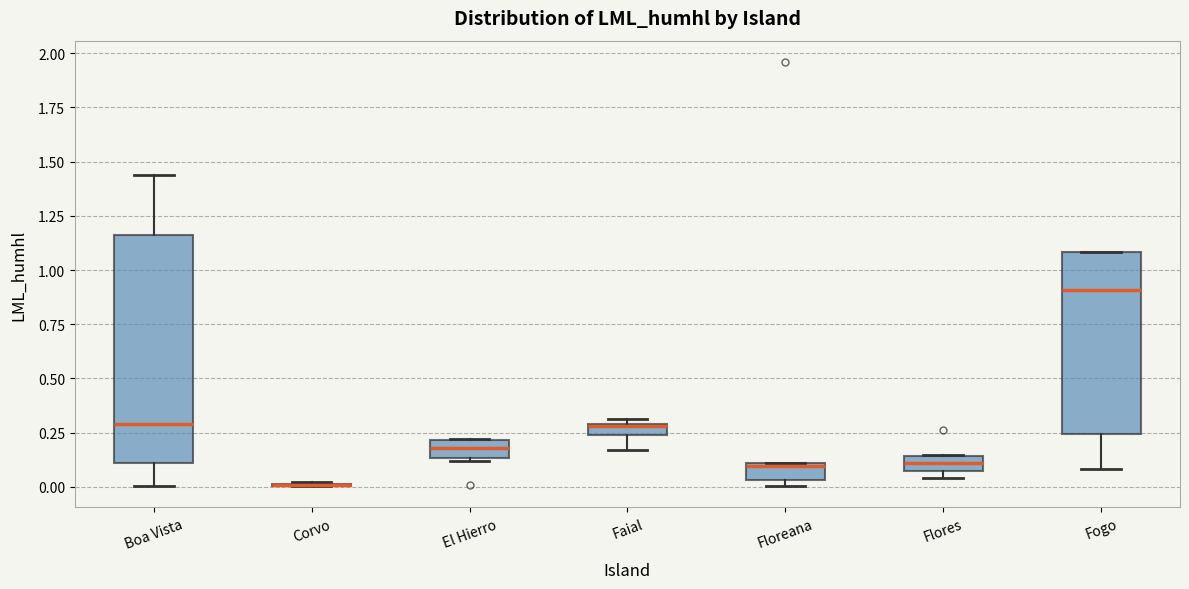

Comparing the boxes themselves (not the whiskers), which one is the tallest?

Boa Vista